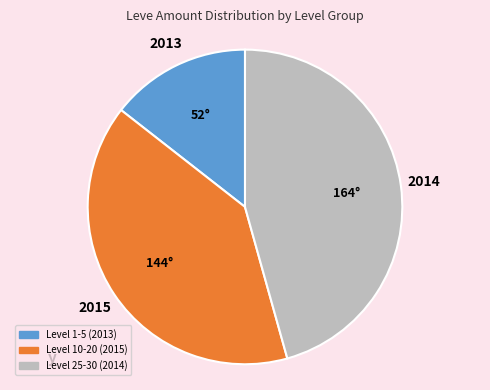

Does any single category account for the majority?

No